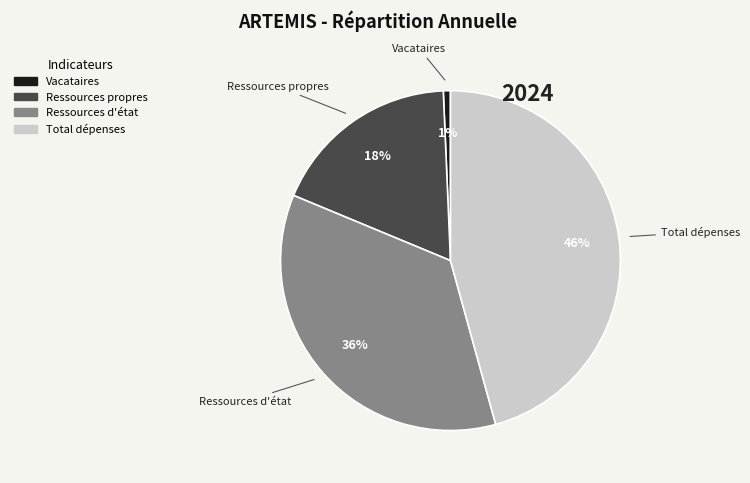

Between Ressources propres and Vacataires, which is larger?

Ressources propres